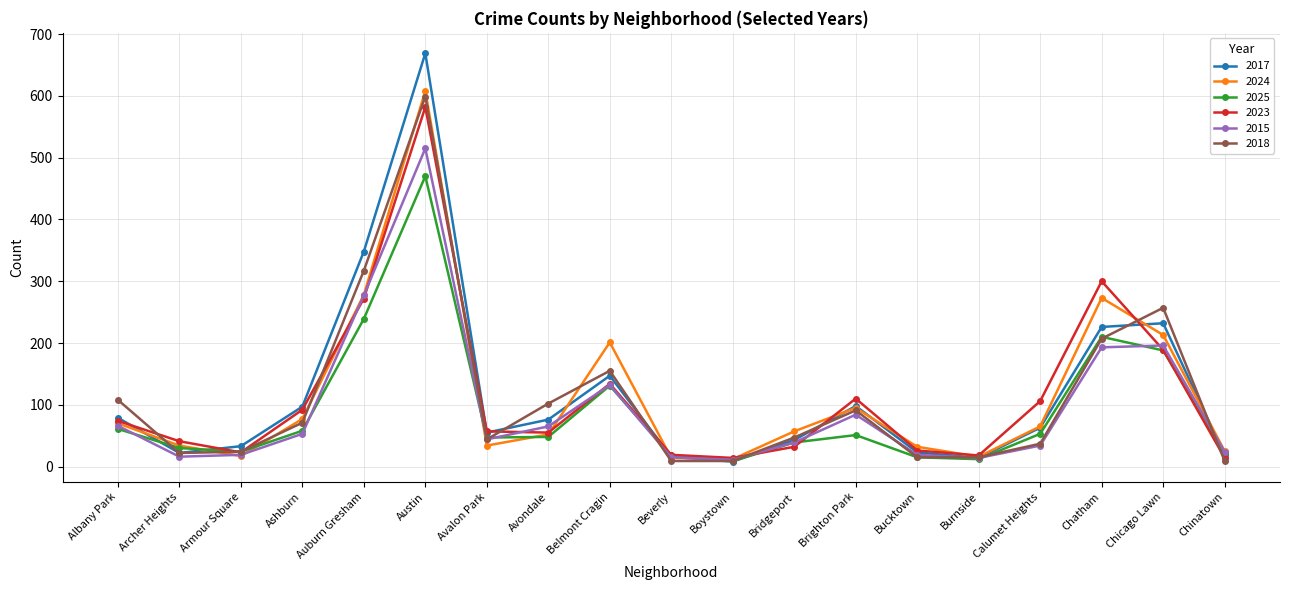

What is the sum of the 2025 values at Belmont Cragin and Calumet Heights?

184